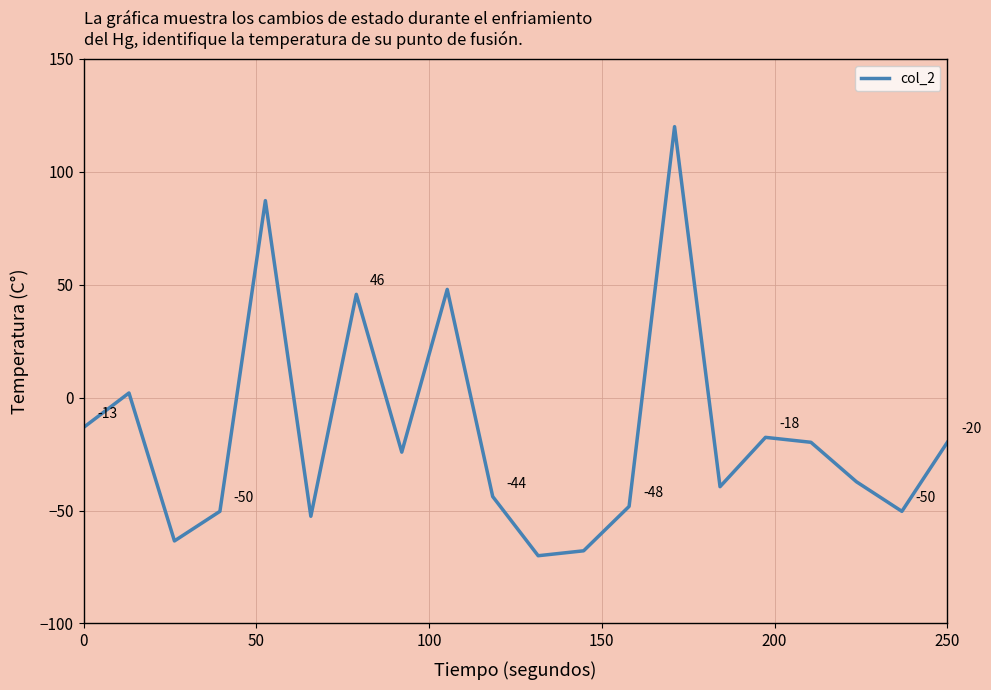

What is the difference between the maximum and second lowest values?

187.8